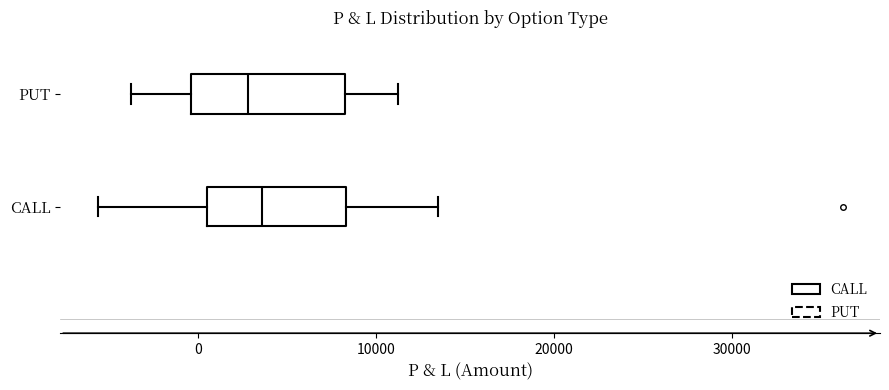

Reading bottom to top, read every box against the x-axis: the position of its median line, the range the box covers, and the ends of its whiskers. The values are not printed on the chart, so give them approximately, as read against the axis.

CALL: median 4000, box 1000 to 8000, whiskers -6000 to 14000
PUT: median 3000, box 0 to 8000, whiskers -4000 to 11000